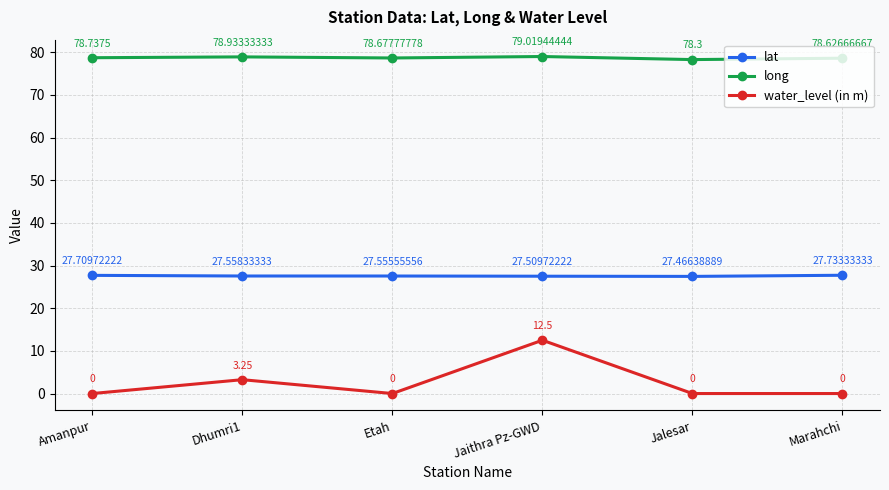

True or false: lat has a value of 5.7 at Dhumri1.

False